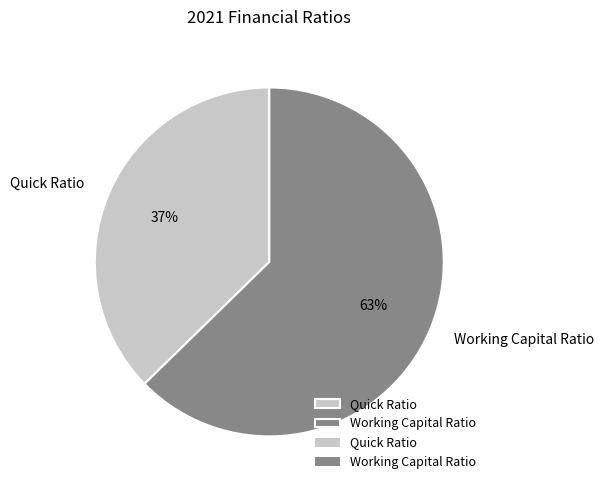

Do Quick Ratio and Working Capital Ratio together represent more than half of the pie?

Yes